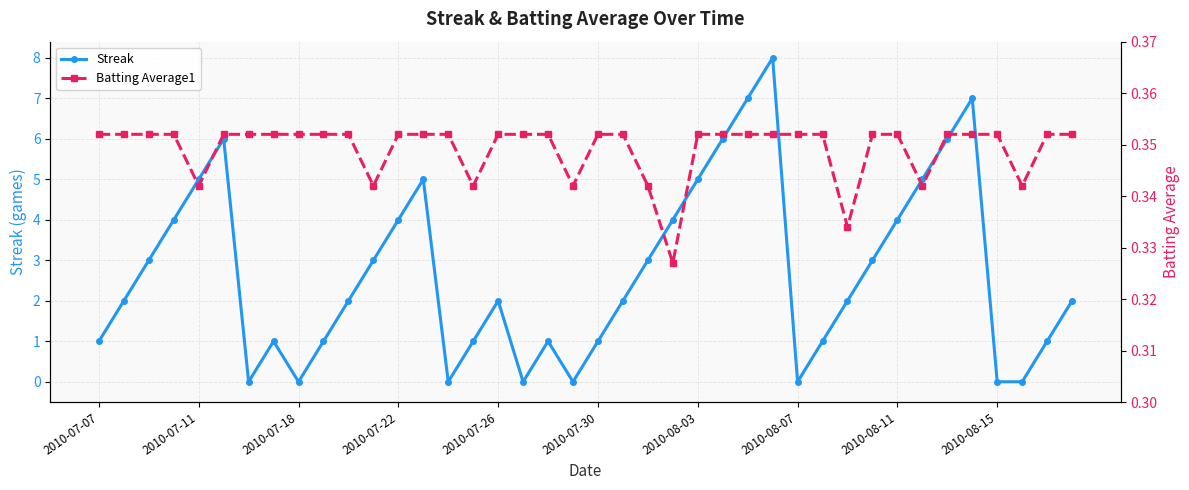

What is the difference between the highest and lowest values at 19?

0.3